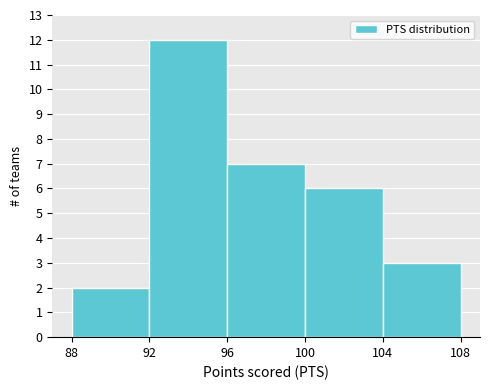

How tall is the bar that spans 96 to 100 on the x-axis? The values are not printed on the chart, so give them approximately, as read against the axis.

7